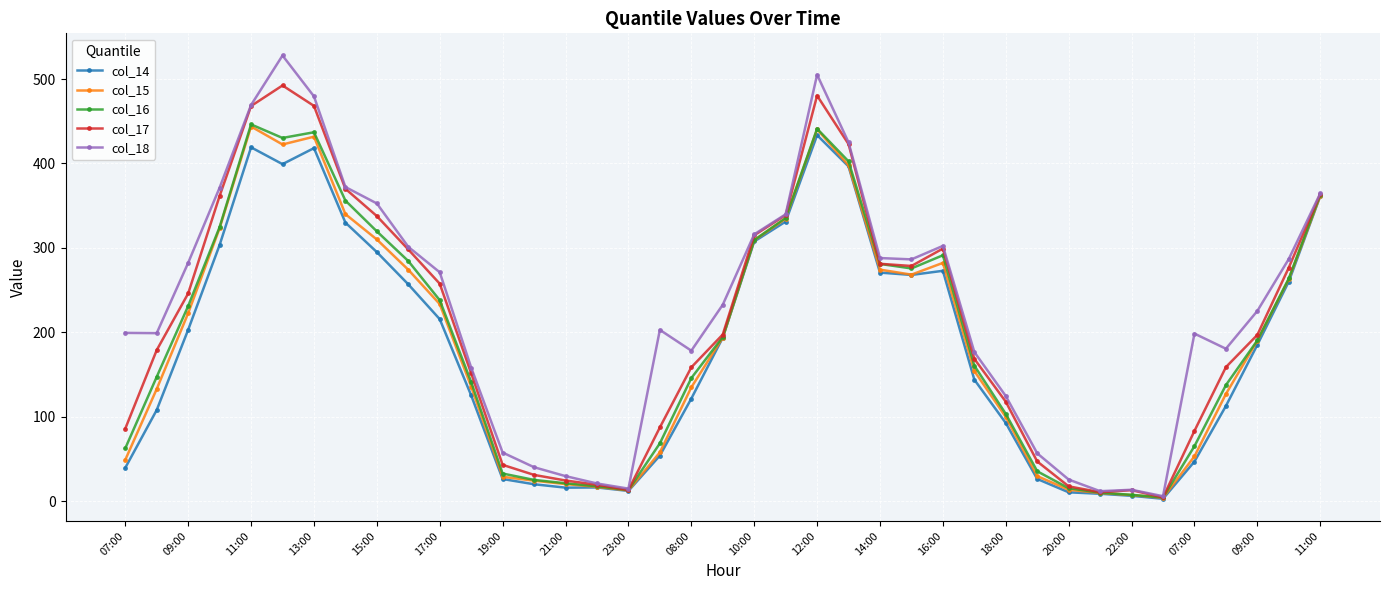

Which series has the widest spread of values?

col_18